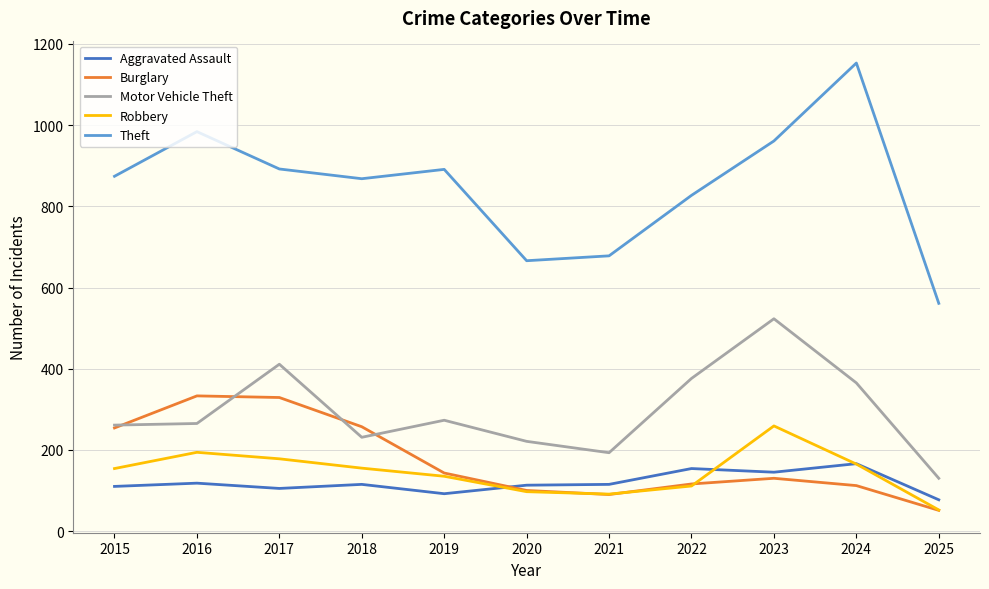

Which series changed the most between 2020 and 2024?

Theft